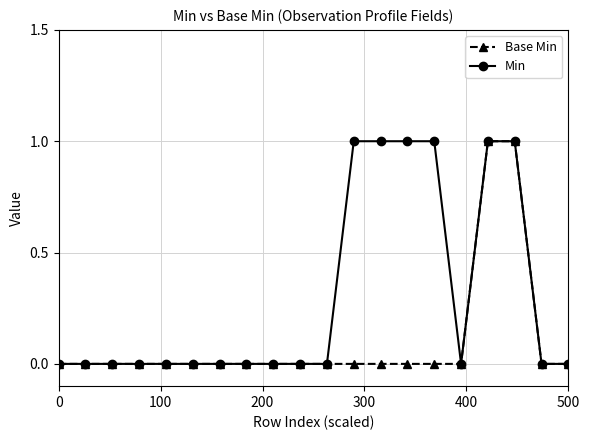

List the series in order of their overall mean, highest first.

Min, Base Min